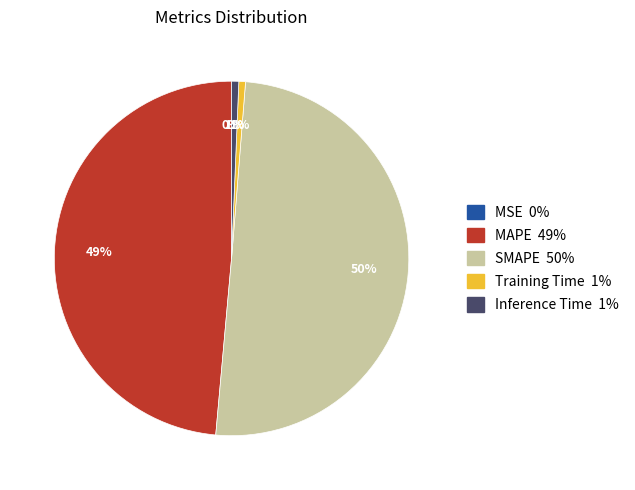

Which category has the biggest portion of the pie?

SMAPE